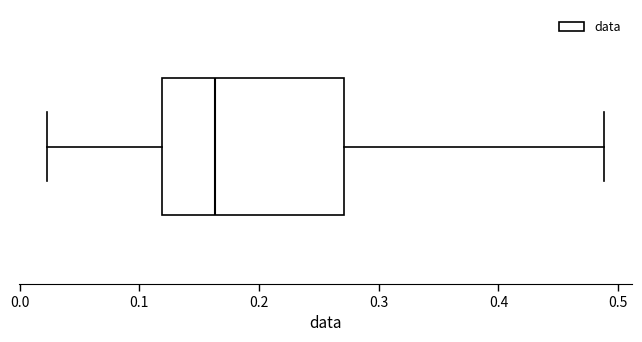

Transcribe this box plot: give where the median line is, the range the box spans, and where the two whiskers end, as read against the x-axis. The values are not printed on the chart, so give them approximately, as read against the axis.

median 0.16, box 0.12 to 0.27, whiskers 0.02 to 0.49